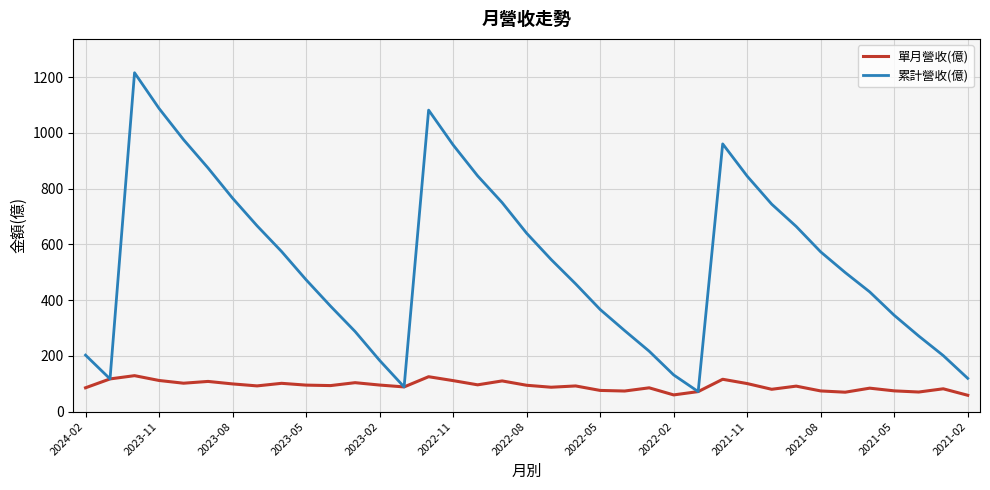

List the series in order of their overall mean, highest first.

累計營收(億), 單月營收(億)